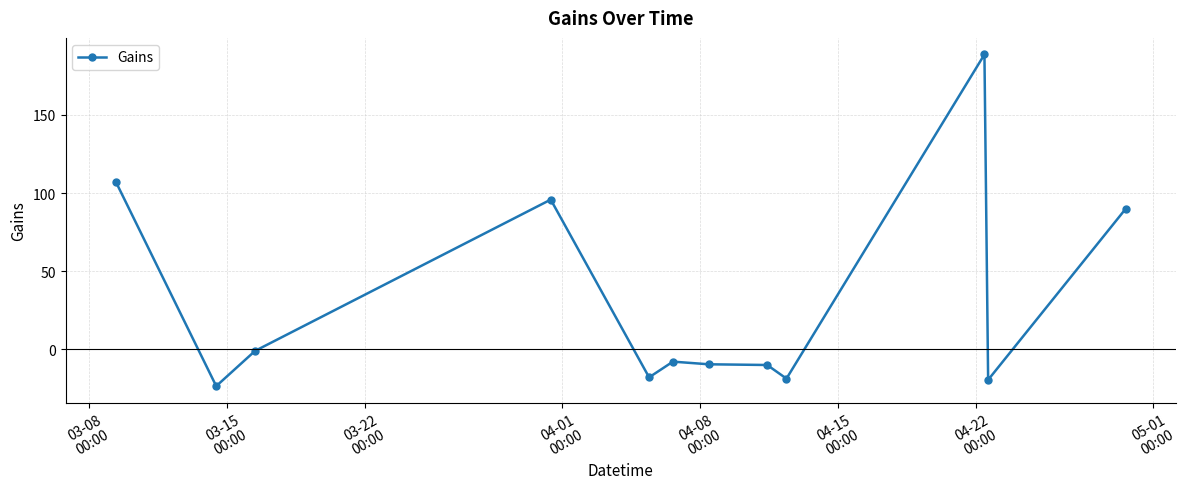

Does the chart display data point markers on the line(s)?

Yes